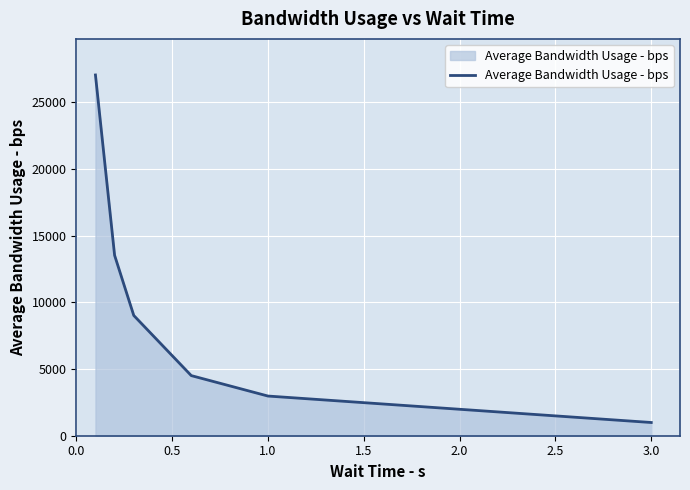

What is the difference between the maximum and minimum values?

26049